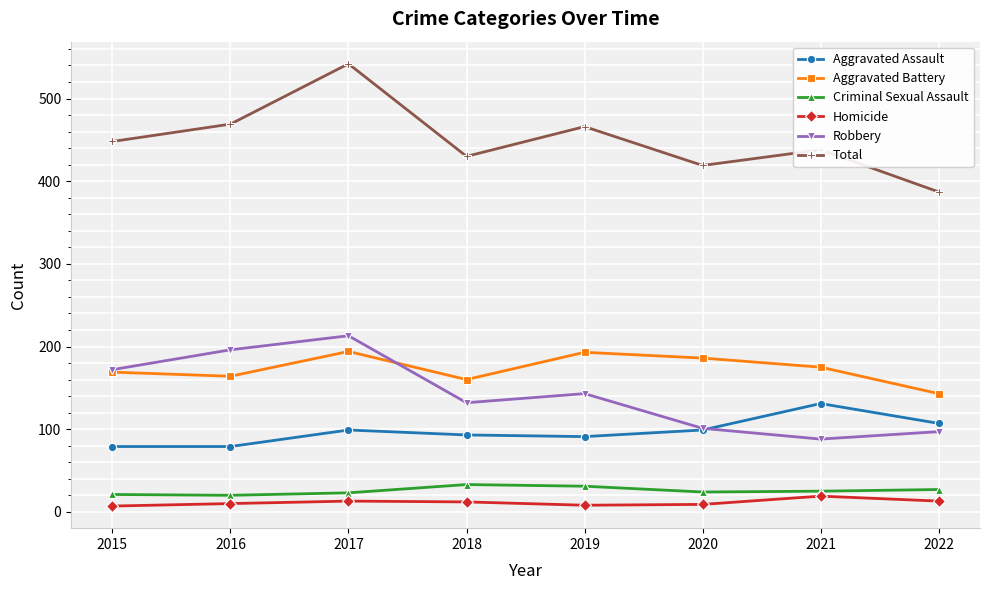

How many data points in Criminal Sexual Assault are less than 25?

4